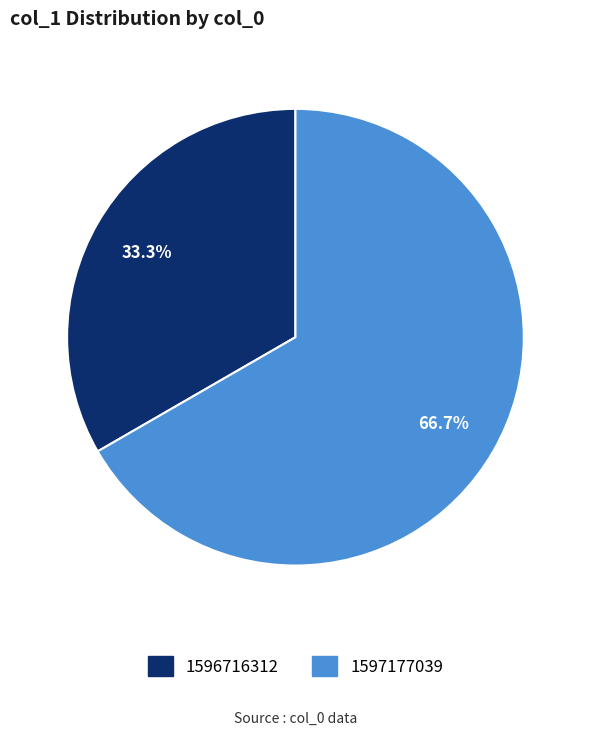

Does 1596716312 account for over 50% of the chart?

No